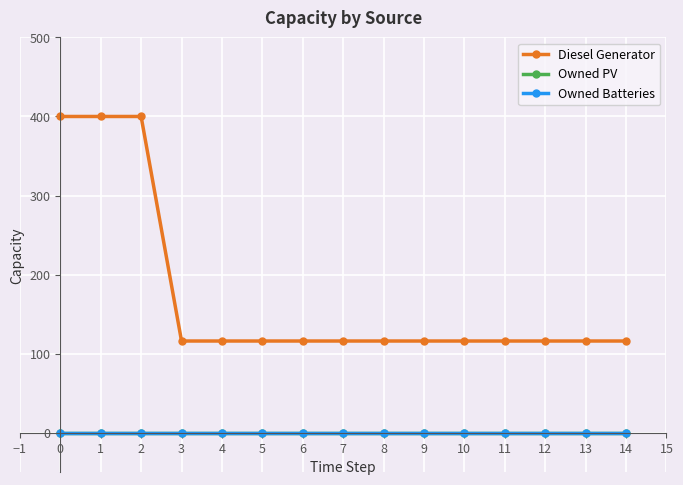

What is the value of the Diesel Generator point at the 12th from the left?

116